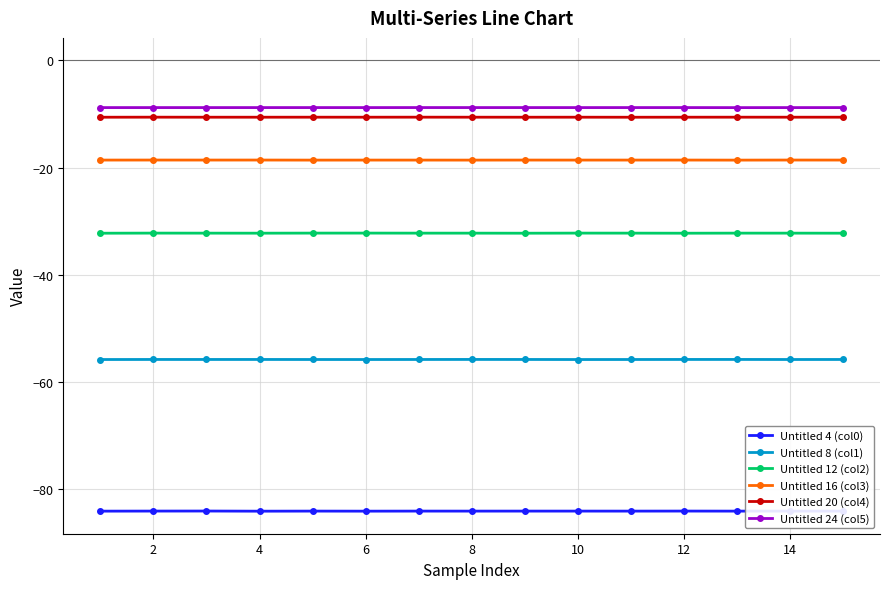

Does the chart have visible grid lines?

Yes